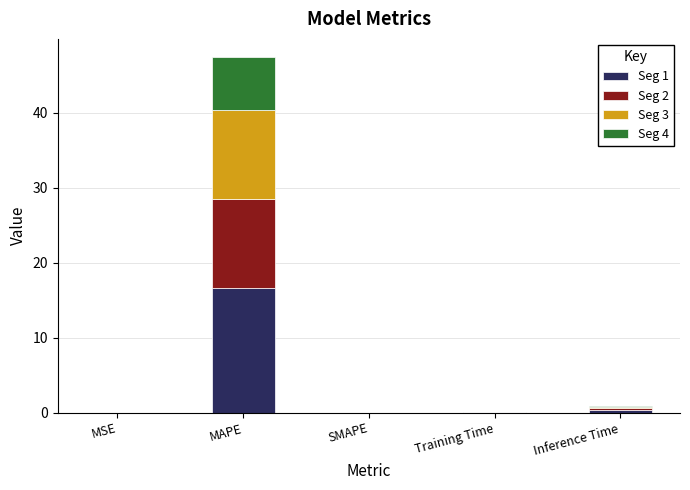

Does the chart contain stacked bars?

Yes